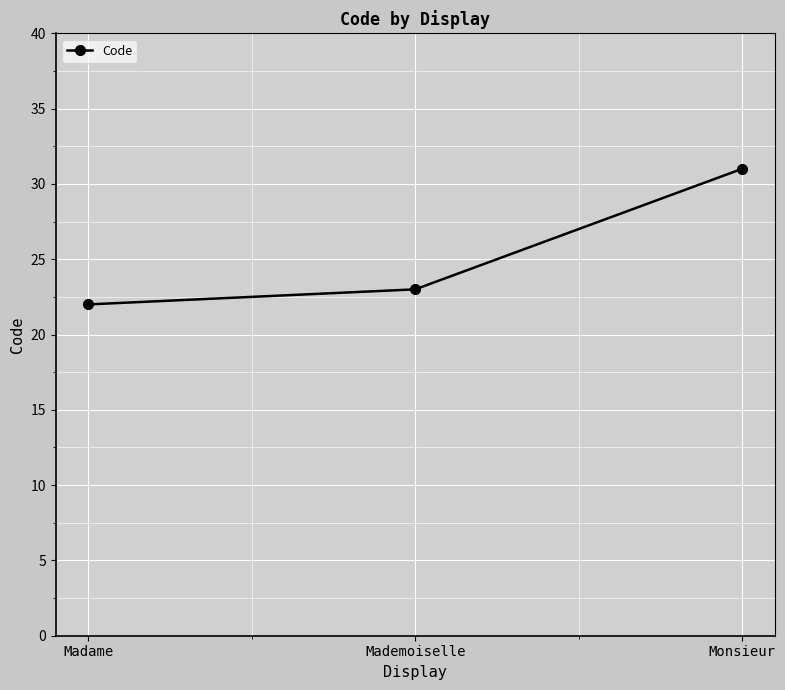

What is the smallest value displayed?

22